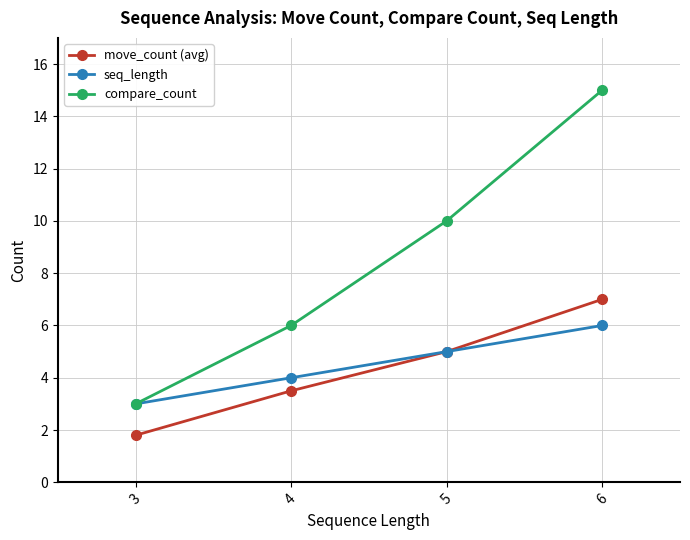

True or false: seq_length has a value of 3.0 at 3.

True